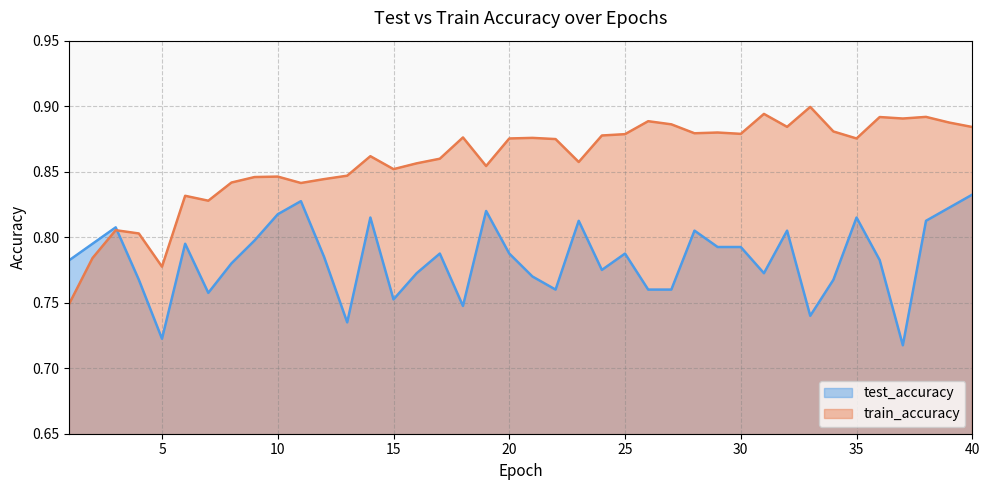

True or false: test_accuracy and train_accuracy cross at least once.

True